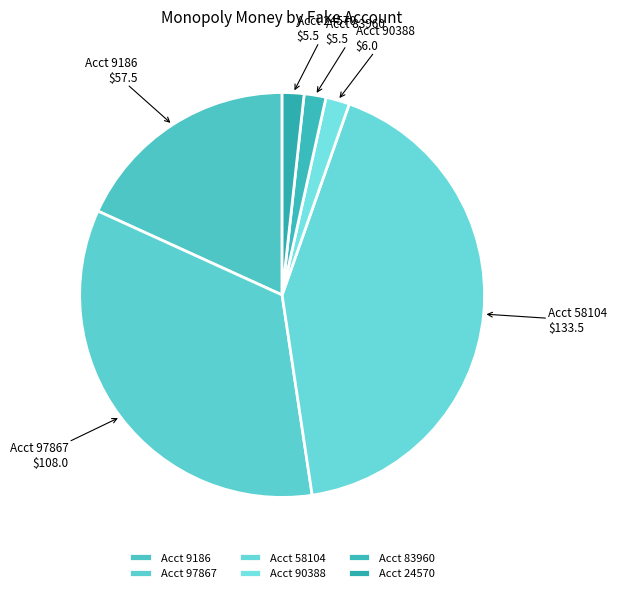

Does any single category account for the majority?

No